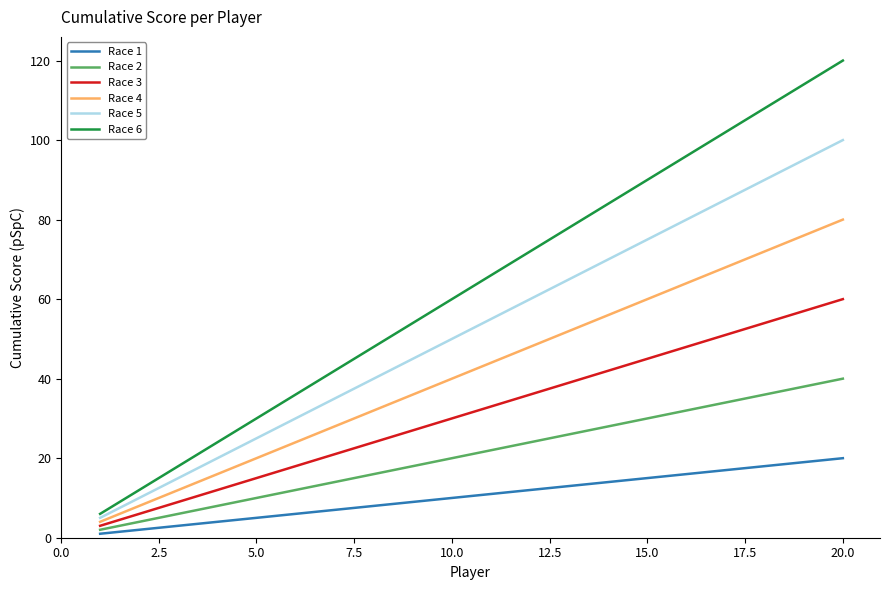

List the series in order of their overall mean, highest first.

Race 6, Race 5, Race 4, Race 3, Race 2, Race 1